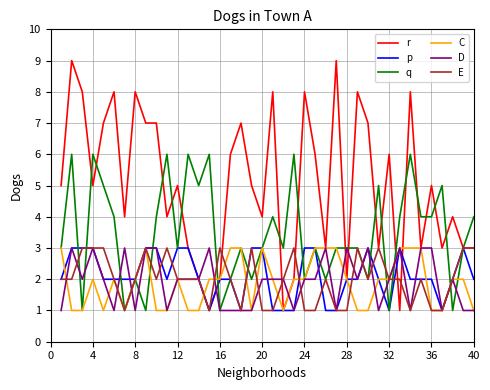

Count the D values in the range 1 to 3.

40